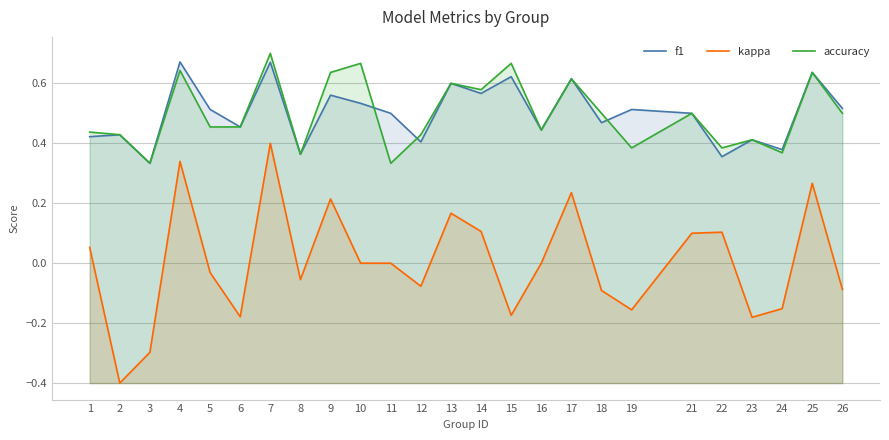

Read the f1 value at 17.

0.6